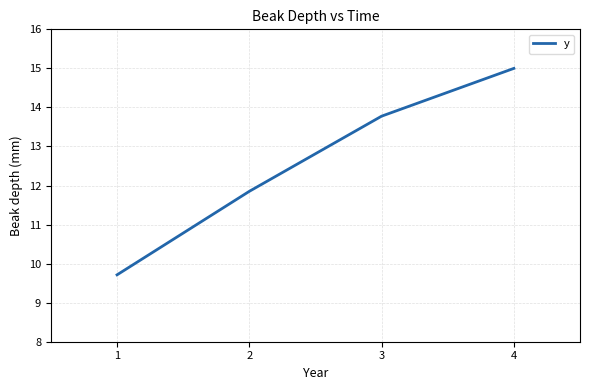

What is the change in value from 1 to 4?

+5.3